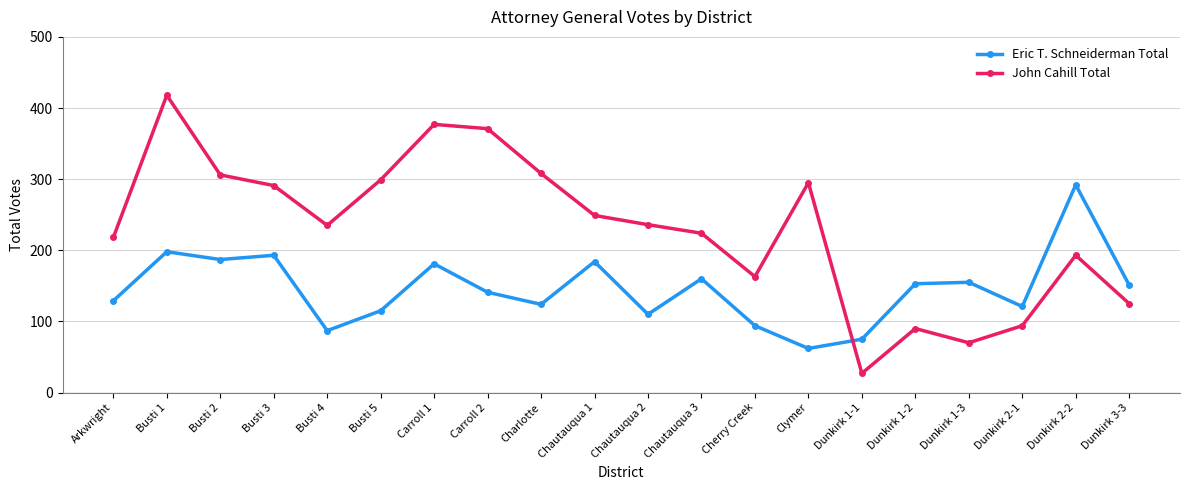

Rank the series at Busti 1 from highest to lowest value.

John Cahill Total, Eric T. Schneiderman Total